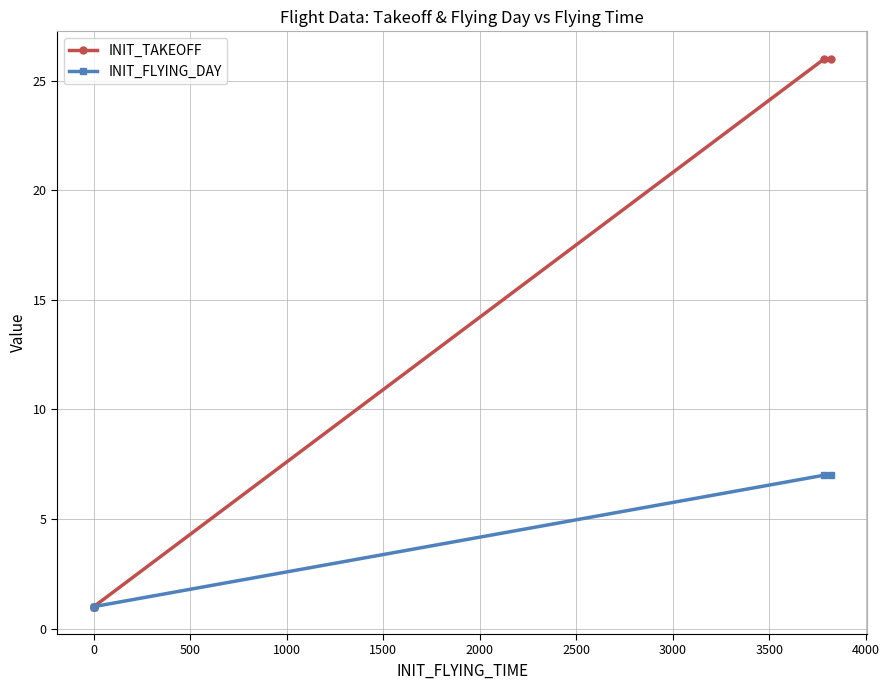

Does the chart display data point markers on the line(s)?

Yes